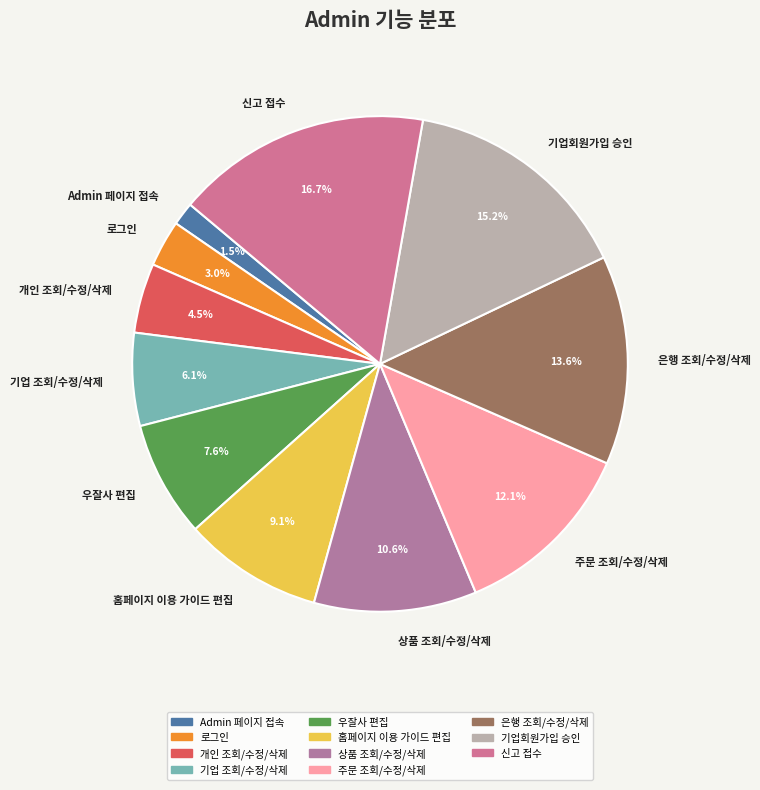

Approximately how many times larger is the value at 신고 접수 compared to 개인 조회/수정/삭제?

3.7